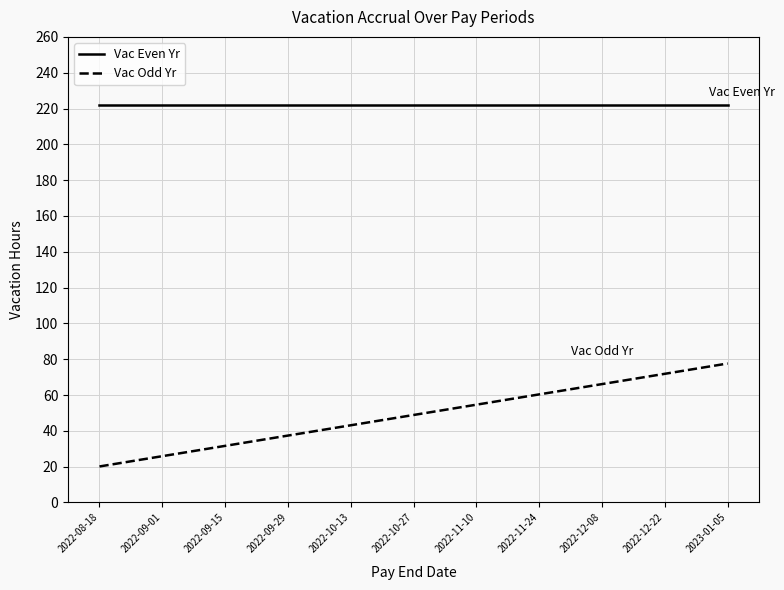

What position from the right is 2022-09-15?

9